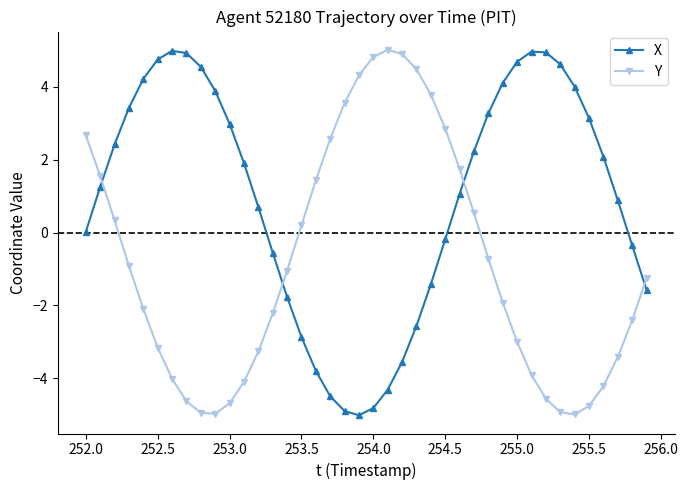

List the series in order of their overall mean, highest first.

X, Y